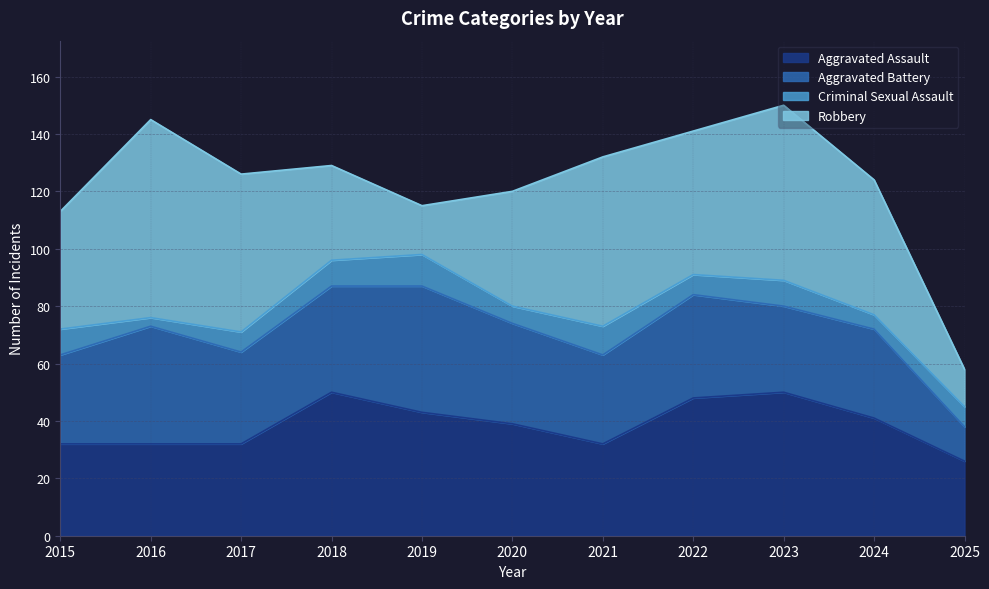

The Aggravated Assault series shows 41 at 2024. True or false?

True